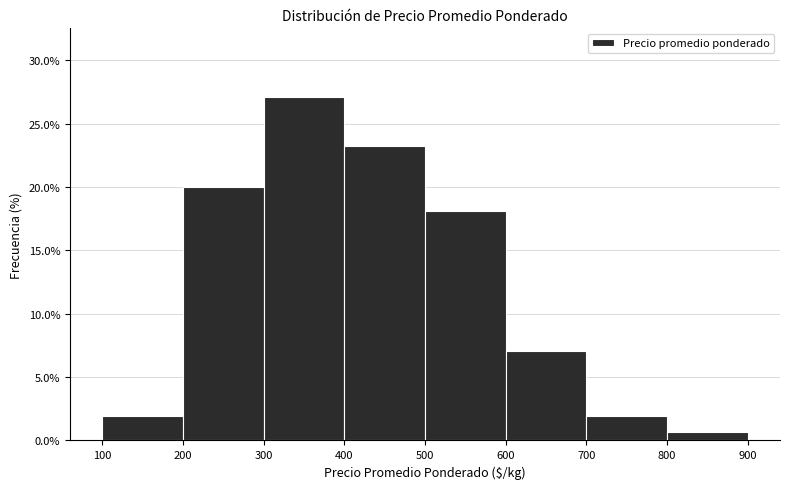

How tall is the bar that spans 300 to 400 on the x-axis? The values are not printed on the chart, so give them approximately, as read against the axis.

27.0